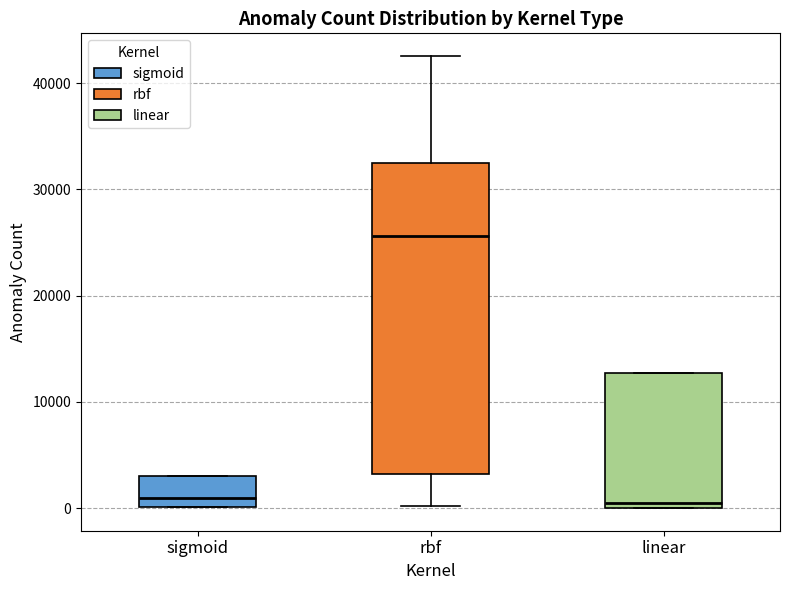

Reading left to right, read every box against the y-axis: the position of its median line, the range the box covers, and the ends of its whiskers. The values are not printed on the chart, so give them approximately, as read against the axis.

sigmoid: median 1000, box 0 to 3000, whiskers 0 to 3000
rbf: median 26000, box 3000 to 33000, whiskers 0 to 43000
linear: median 0 (just above the box's lower edge), box 0 to 13000, whiskers 0 to 13000